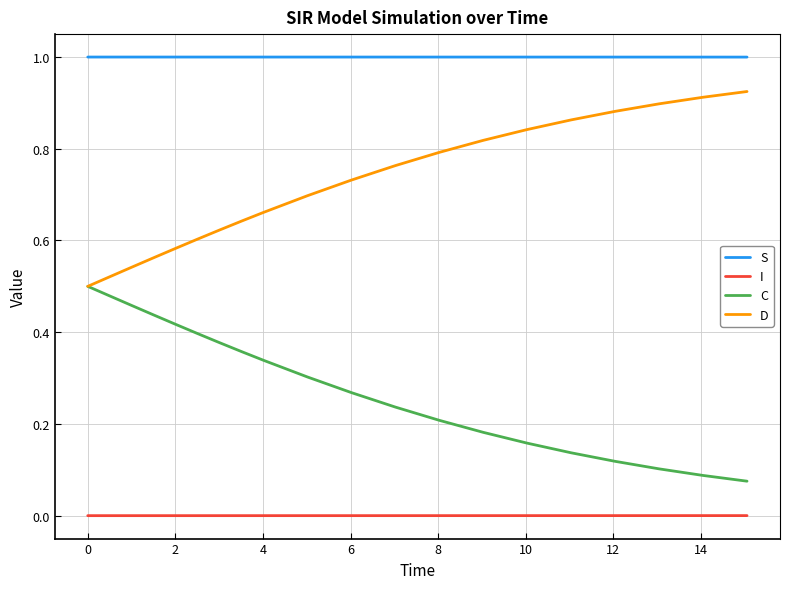

Rank the series by their maximum value, from highest to lowest.

S, D, C, I